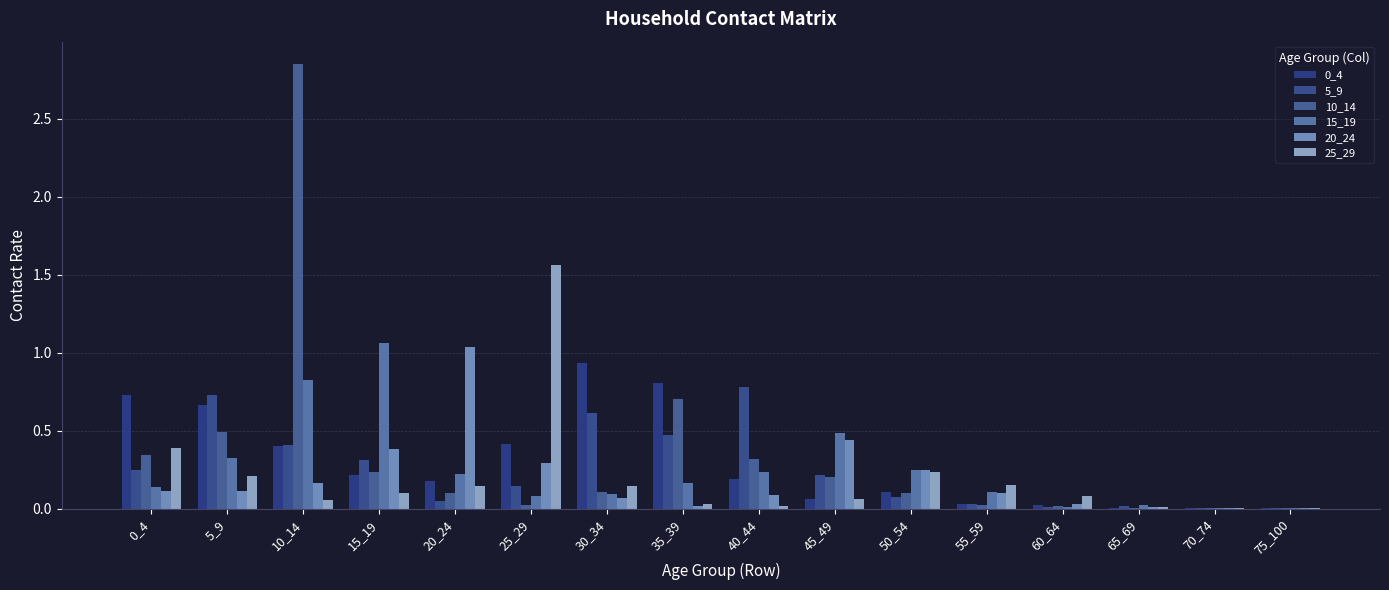

The 5_9 series shows 0.0 at 55_59. True or false?

True